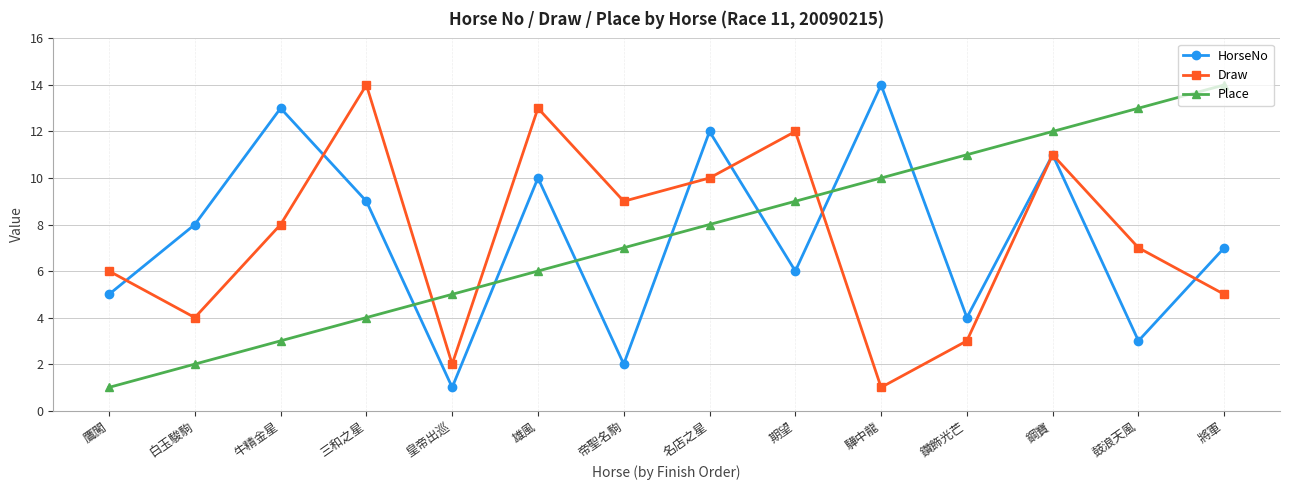

How many distinct data groups are displayed?

3